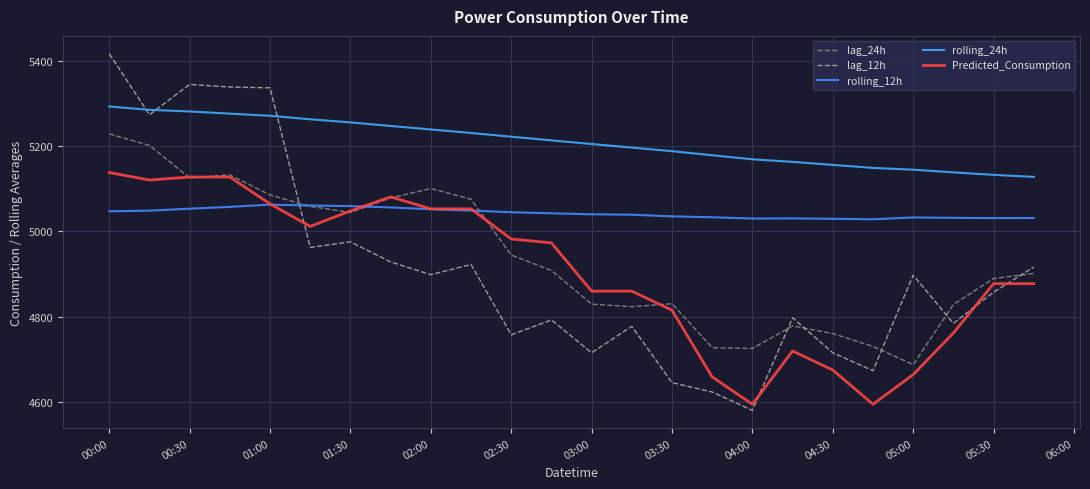

Which series has the largest total across all categories?

rolling_24h